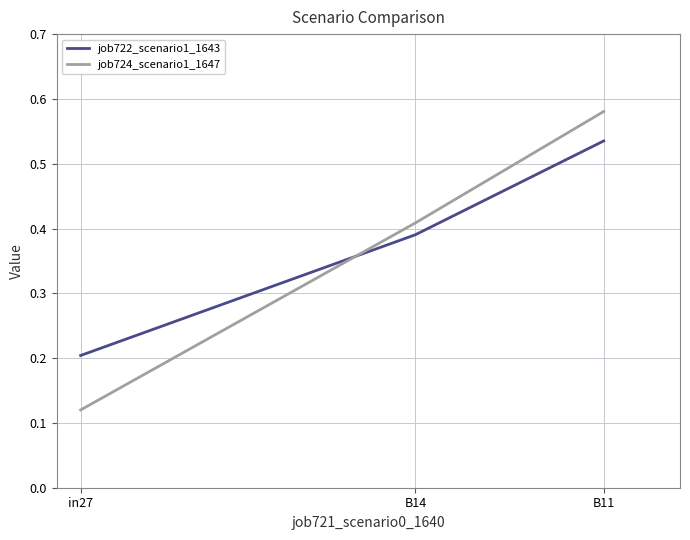

What is the difference between the job722_scenario1_1643 values at in27 and B11?

0.3